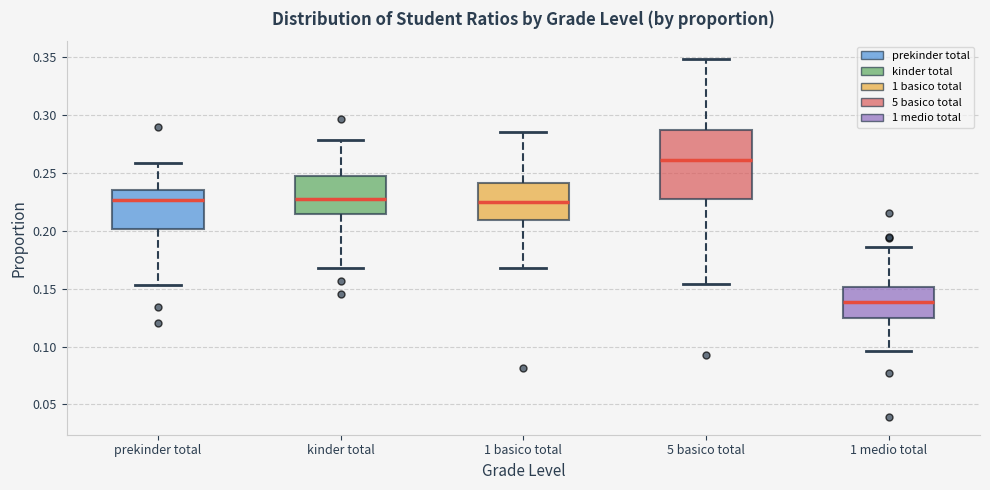

Where is the upper edge of the box for 1 basico total on the y-axis? The values are not printed on the chart, so give them approximately, as read against the axis.

0.240